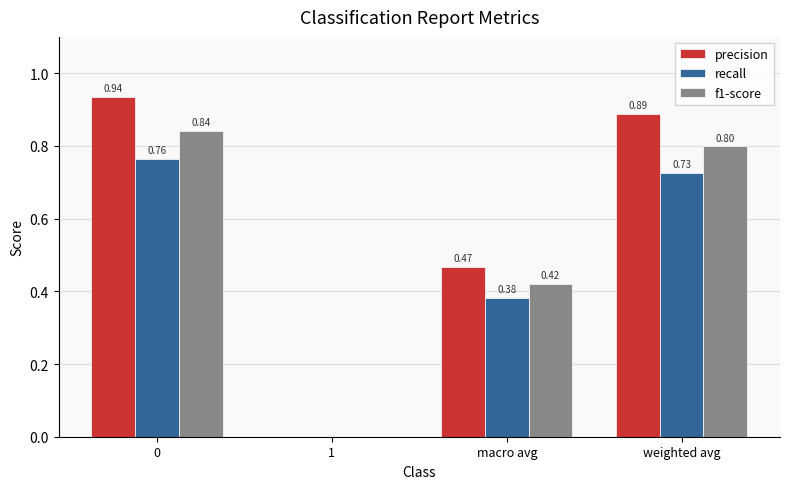

Between 0 and 1, which series saw the biggest shift?

precision